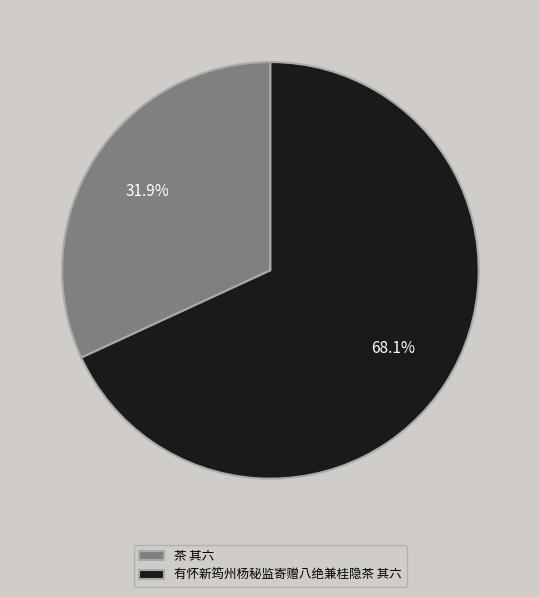

Rank the categories by value from lowest to highest.

茶 其六, 有怀新筠州杨秘监寄赠八绝兼桂隐茶 其六